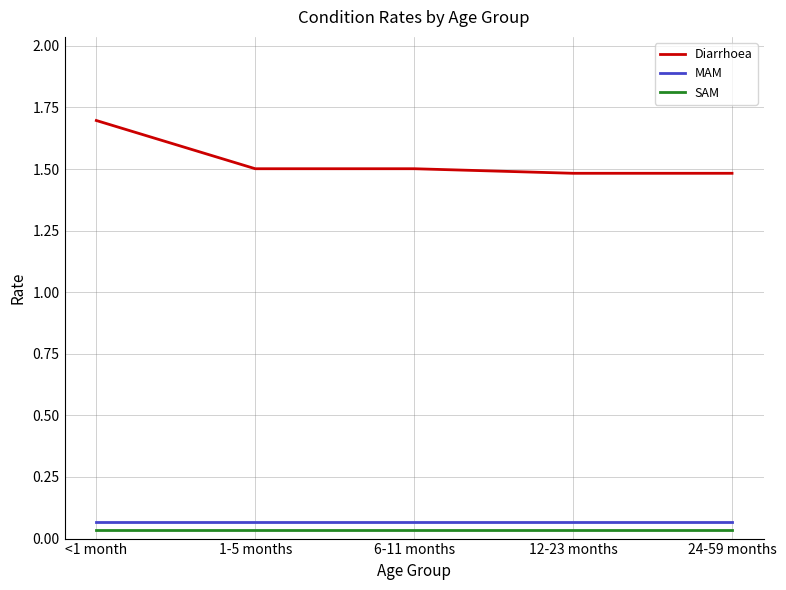

How many Diarrhoea values are between 1 and 2?

5